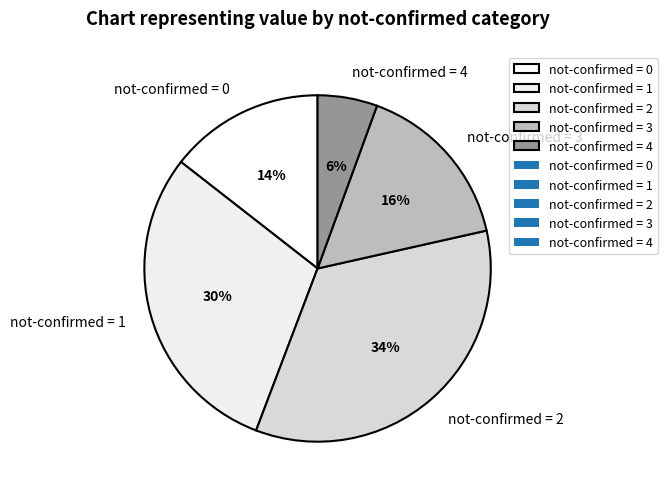

To the nearest percent, what is the average slice percentage?

20%